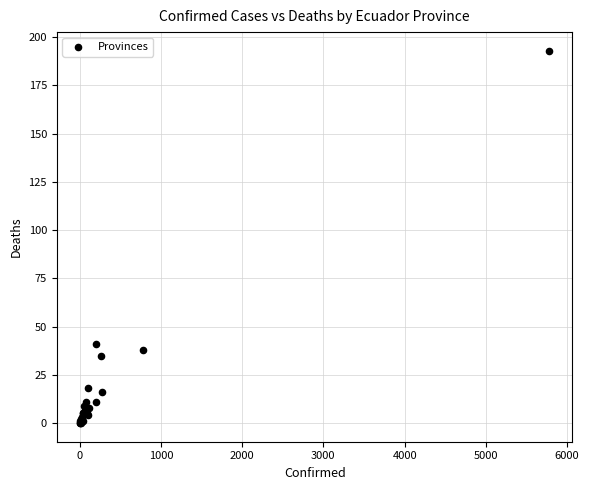

What Y value in the scatter plot is closest to 96?

41